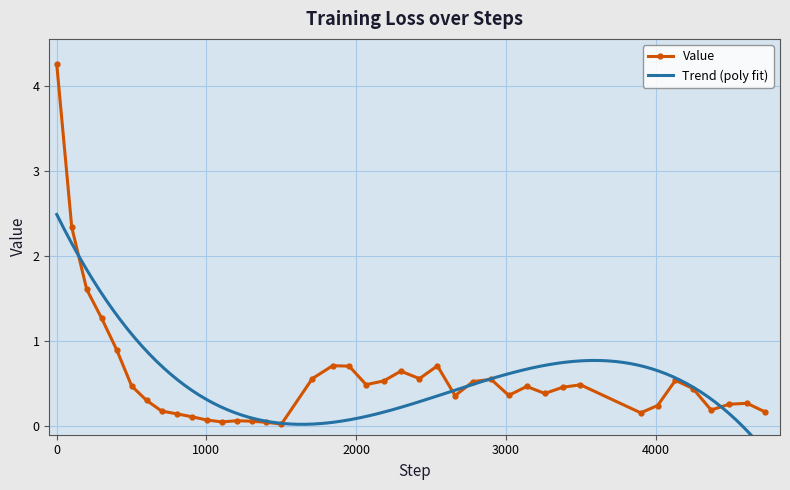

How many interior local valleys (lower than both neighbors) does the data have?

9